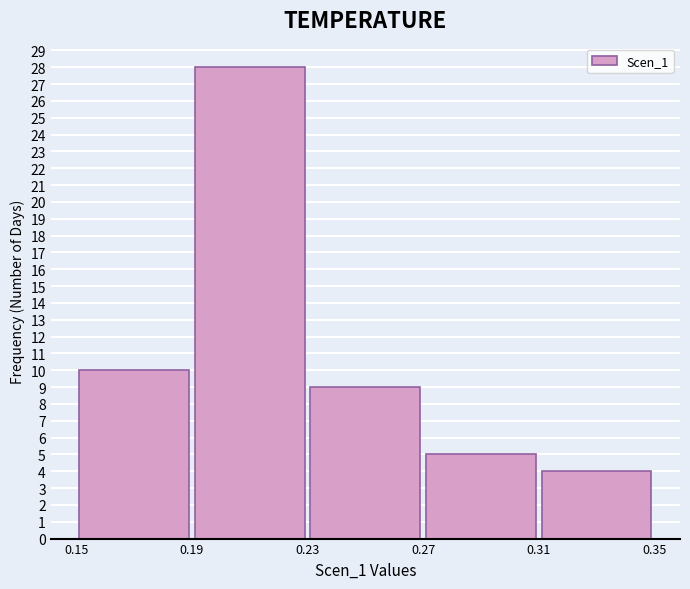

What is the height of the bar covering 0.31 to 0.35 on the x-axis? The values are not printed on the chart, so give them approximately, as read against the axis.

4